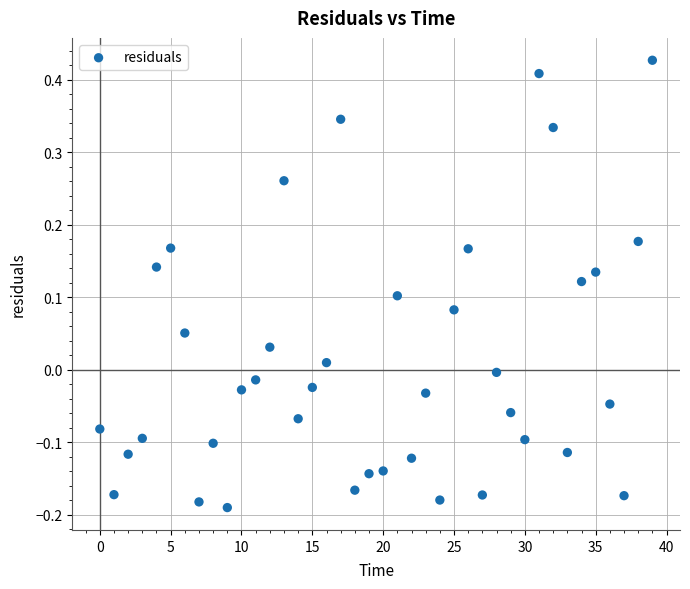

What is the range of Y values (max minus min)?

0.6